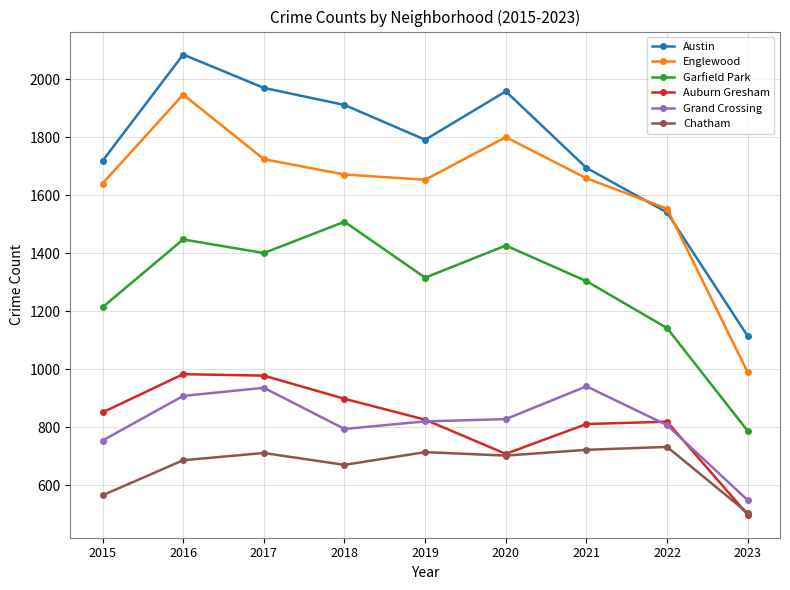

What is the difference between the second highest and second lowest values in the Englewood series?

247